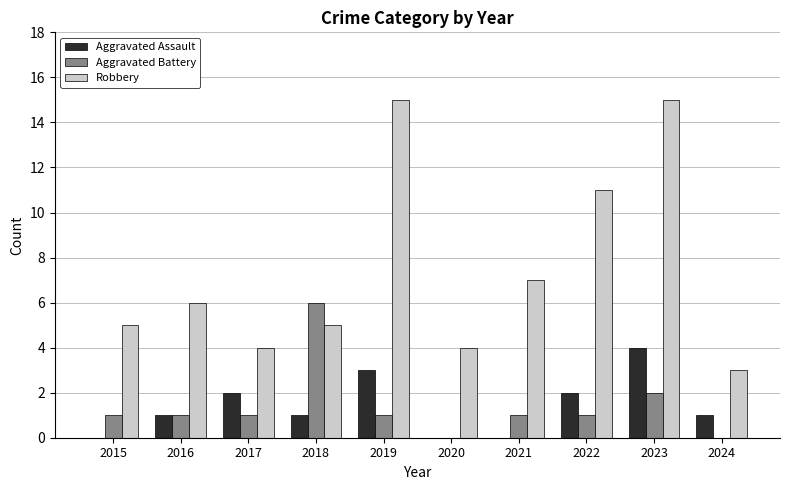

What is the sum of the Aggravated Battery values at 2016 and 2017?

2